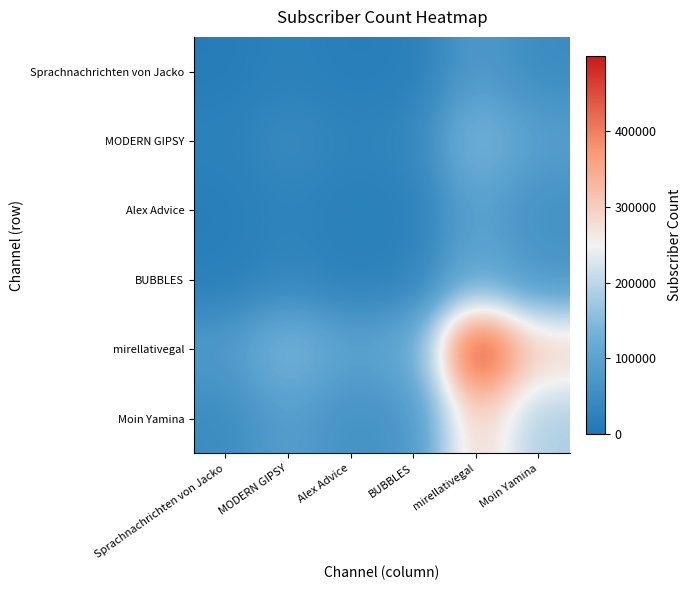

Reading left to right, list all the values displayed in this chart.

Sprachnachrichten von Jacko: Sprachnachrichten von Jacko=12974.0	MODERN GIPSY=24188.6	Alex Advice=15952.6	BUBBLES=18560.3	mirellativegal=80465.4	Moin Yamina=48759.2
MODERN GIPSY: Sprachnachrichten von Jacko=24188.6	MODERN GIPSY=45097.0	Alex Advice=29741.9	BUBBLES=34603.7	mirellativegal=150019.0	Moin Yamina=90906.2
Alex Advice: Sprachnachrichten von Jacko=15952.6	MODERN GIPSY=29741.9	Alex Advice=19615.0	BUBBLES=22821.4	mirellativegal=98938.8	Moin Yamina=59953.4
BUBBLES: Sprachnachrichten von Jacko=18560.3	MODERN GIPSY=34603.7	Alex Advice=22821.4	BUBBLES=26552.0	mirellativegal=115112.1	Moin Yamina=69753.9
mirellativegal: Sprachnachrichten von Jacko=80465.4	MODERN GIPSY=150019.0	Alex Advice=98938.8	BUBBLES=115112.1	mirellativegal=499051.0	Moin Yamina=302407.2
Moin Yamina: Sprachnachrichten von Jacko=48759.2	MODERN GIPSY=90906.2	Alex Advice=59953.4	BUBBLES=69753.9	mirellativegal=302407.2	Moin Yamina=183248.0